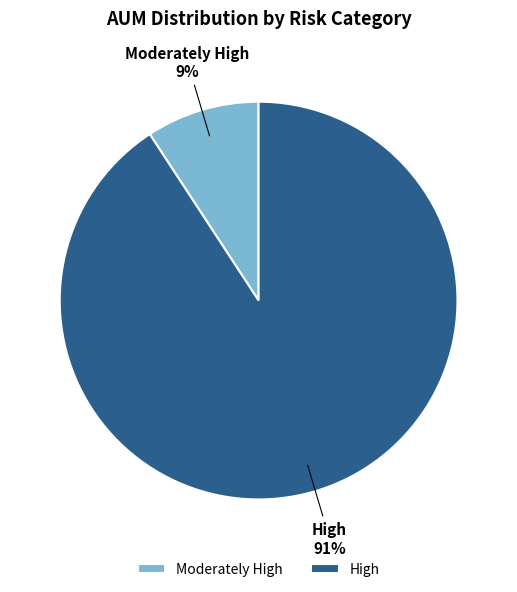

Which slice is the smallest?

Moderately High